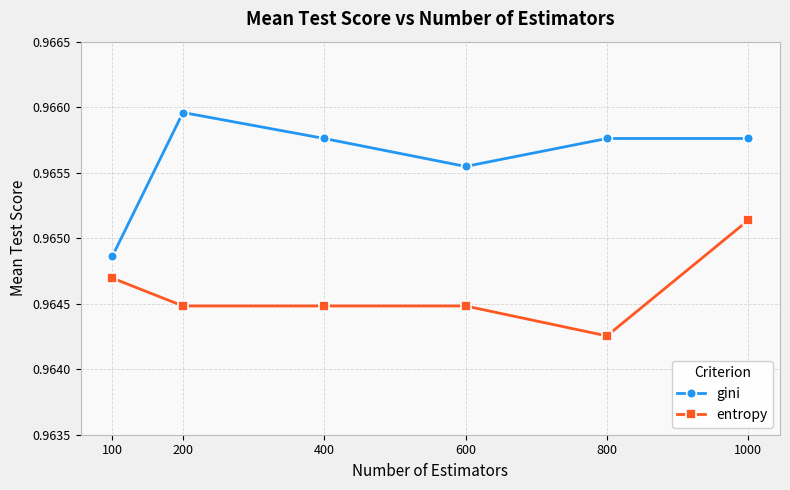

Which series has the largest total across all categories?

gini